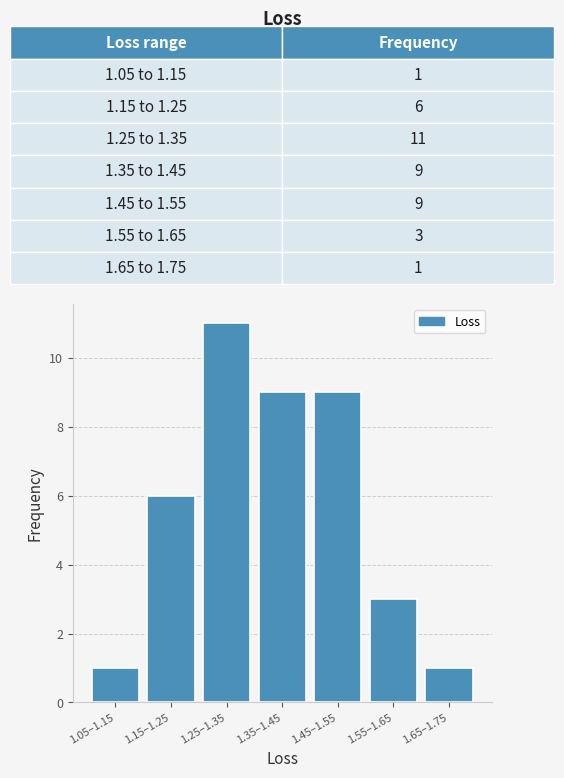

Reading left to right, transcribe all the data shown in this chart.

1.05–1.15=1	1.15–1.25=6	1.25–1.35=11	1.35–1.45=9	1.45–1.55=9	1.55–1.65=3	1.65–1.75=1